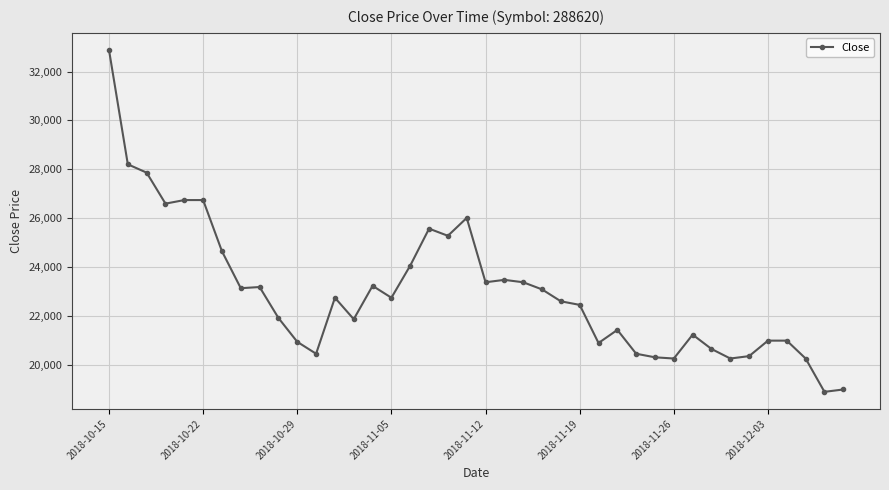

What is the difference between the second highest and minimum values?

9304